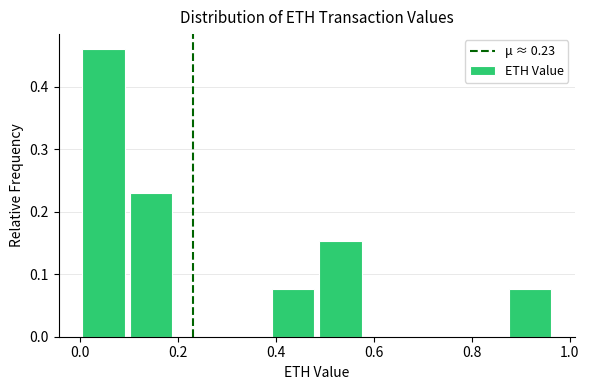

Over which range of the x-axis is the bar tallest?

0.00 to 0.10